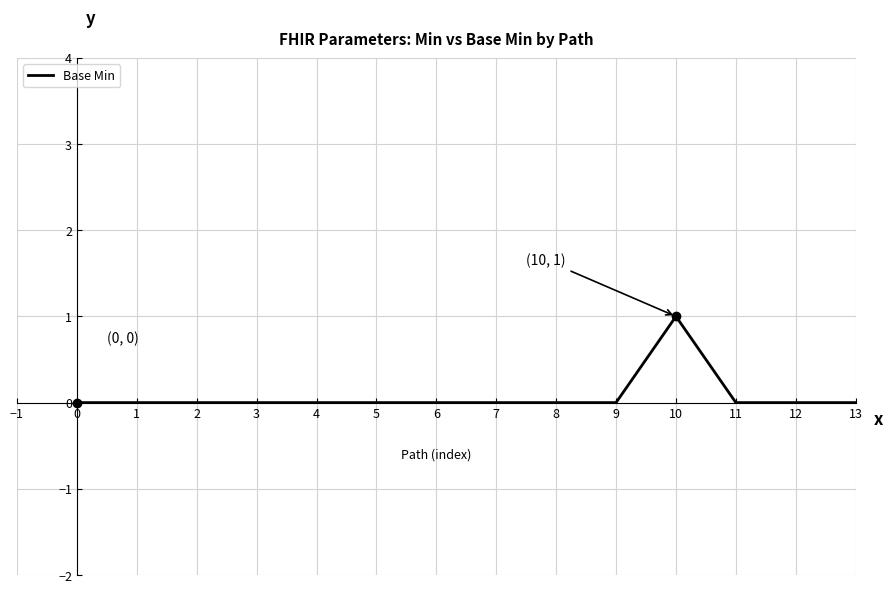

Which has a higher value, 7 or 10?

10